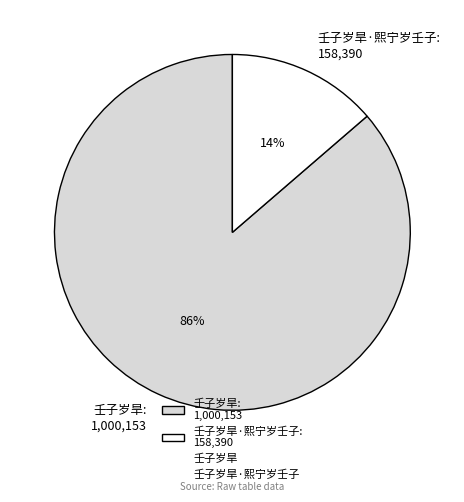

What is the largest slice in the pie chart?

壬子岁旱: 1,000,153